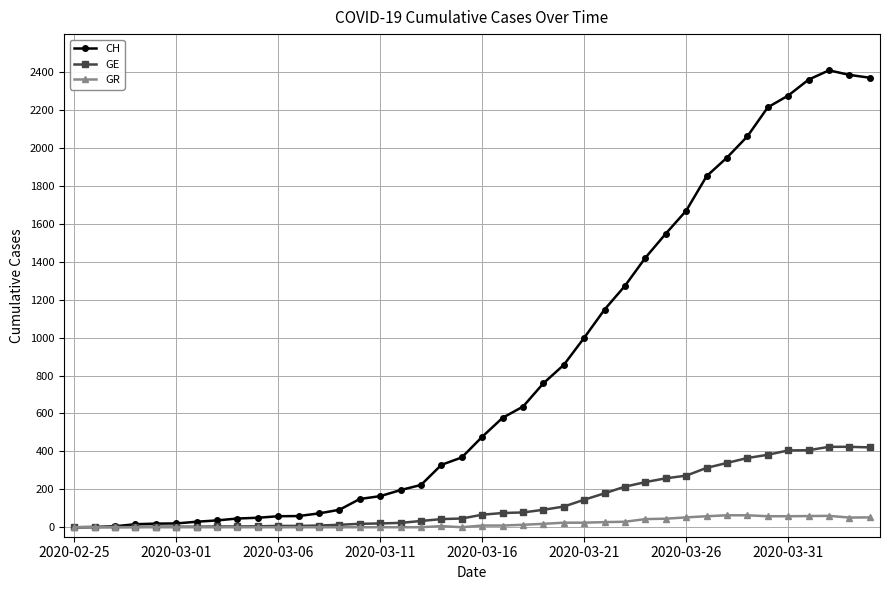

Which series has the largest total across all categories?

CH